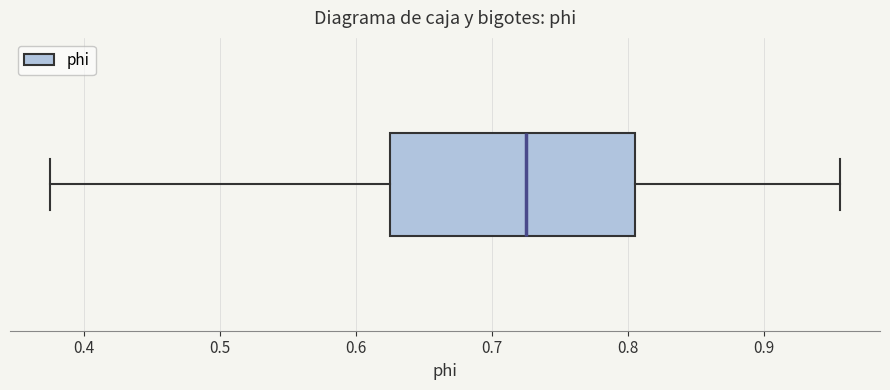

Transcribe this box plot: give where the median line is, the range the box spans, and where the two whiskers end, as read against the x-axis. The values are not printed on the chart, so give them approximately, as read against the axis.

median 0.73, box 0.63 to 0.81, whiskers 0.37 to 0.96